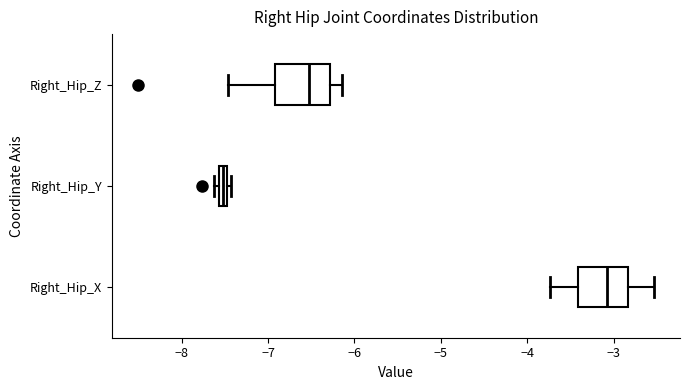

Where is the right edge of the box for Right_Hip_Y on the x-axis? The values are not printed on the chart, so give them approximately, as read against the axis.

-7.5